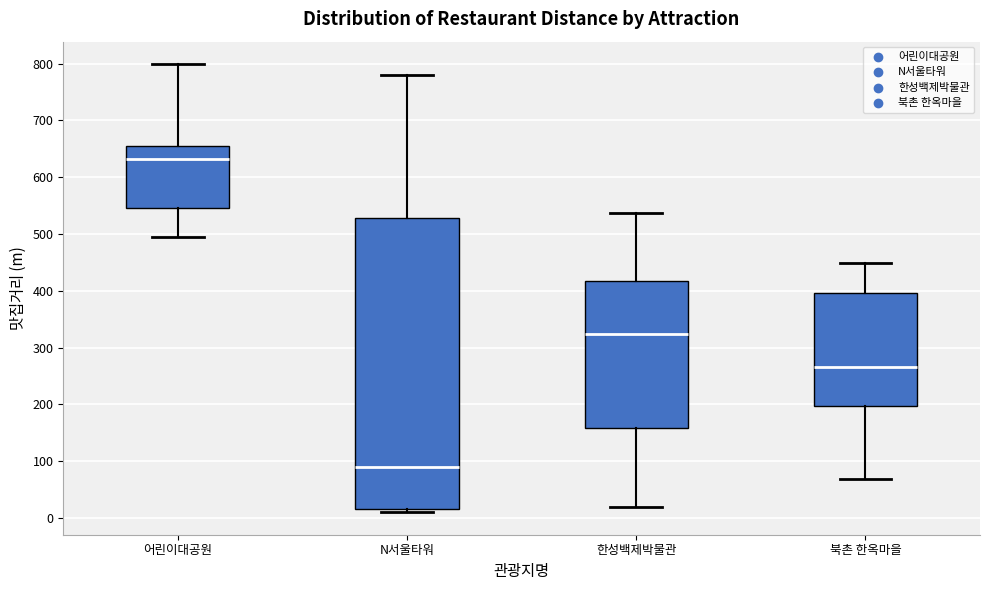

Where does the median line of the box for 어린이대공원 sit on the y-axis? The values are not printed on the chart, so give them approximately, as read against the axis.

630